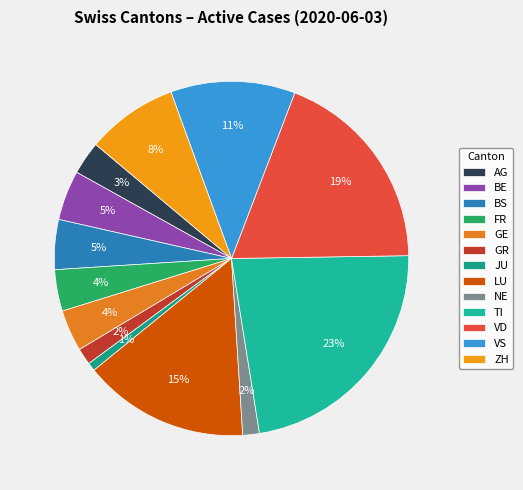

Does JU represent more than half of the total?

No